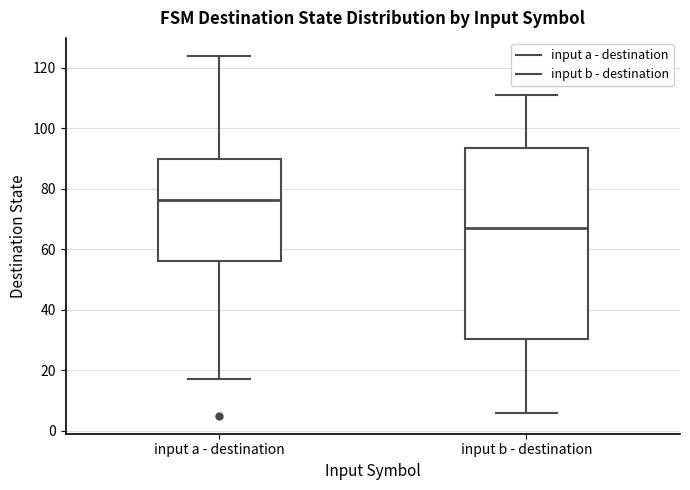

Reading left to right, transcribe this box plot: for each box, give where its median line is, the range the box spans, and where its two whiskers end, as read against the y-axis. The values are not printed on the chart, so give them approximately, as read against the axis.

input a - destination: median 76, box 56 to 90, whiskers 18 to 124
input b - destination: median 68, box 30 to 94, whiskers 6 to 112